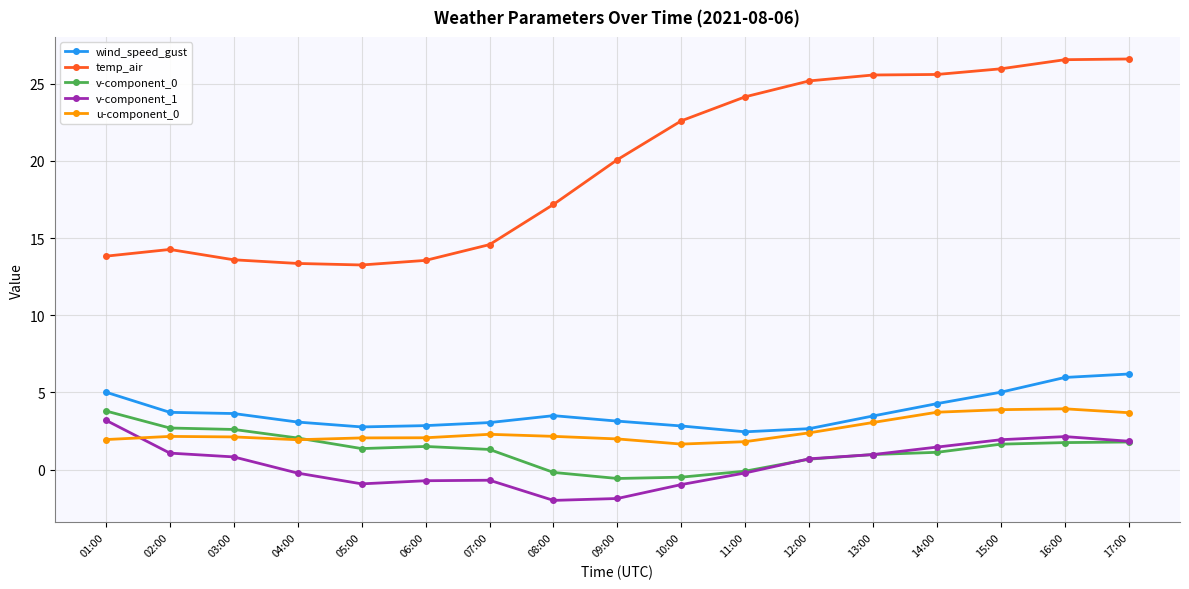

Is the value of v-component_1 at 11:00 greater than the value of temp_air at 10:00?

No